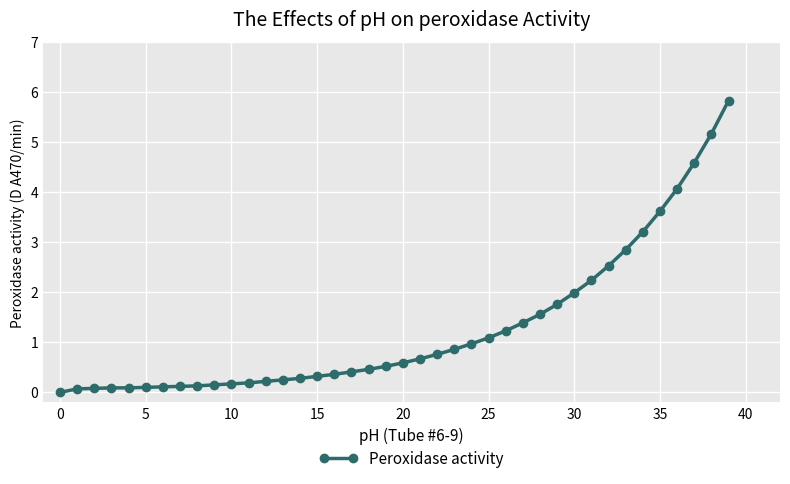

What is the difference between the second highest and second lowest values?

5.1